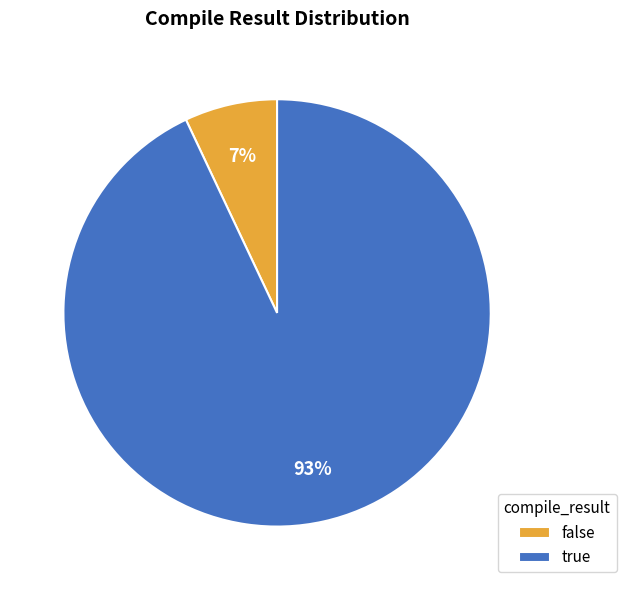

Does false account for over 50% of the chart?

No